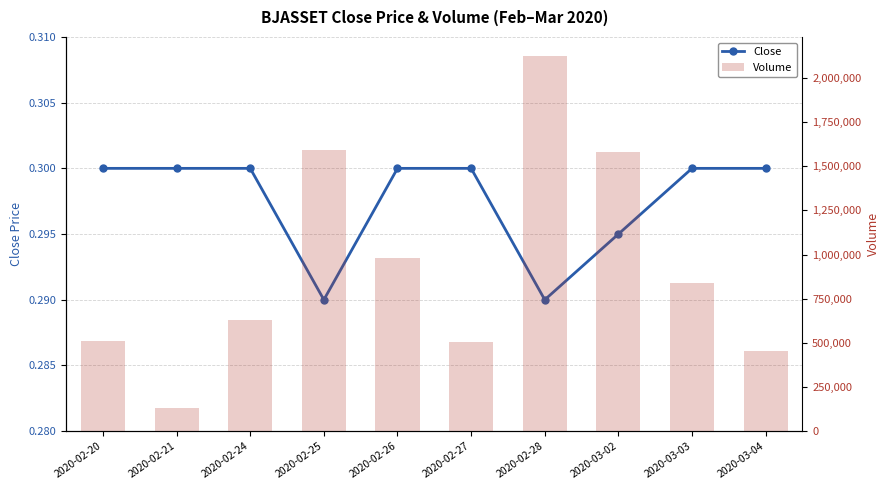

What position from the right is 2020-02-25?

7